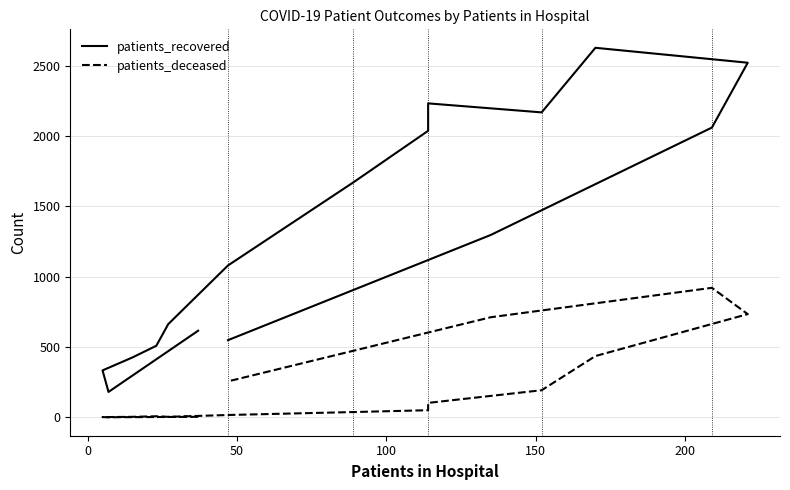

In patients_recovered, how many points are higher than both neighbors (excluding endpoints)?

2